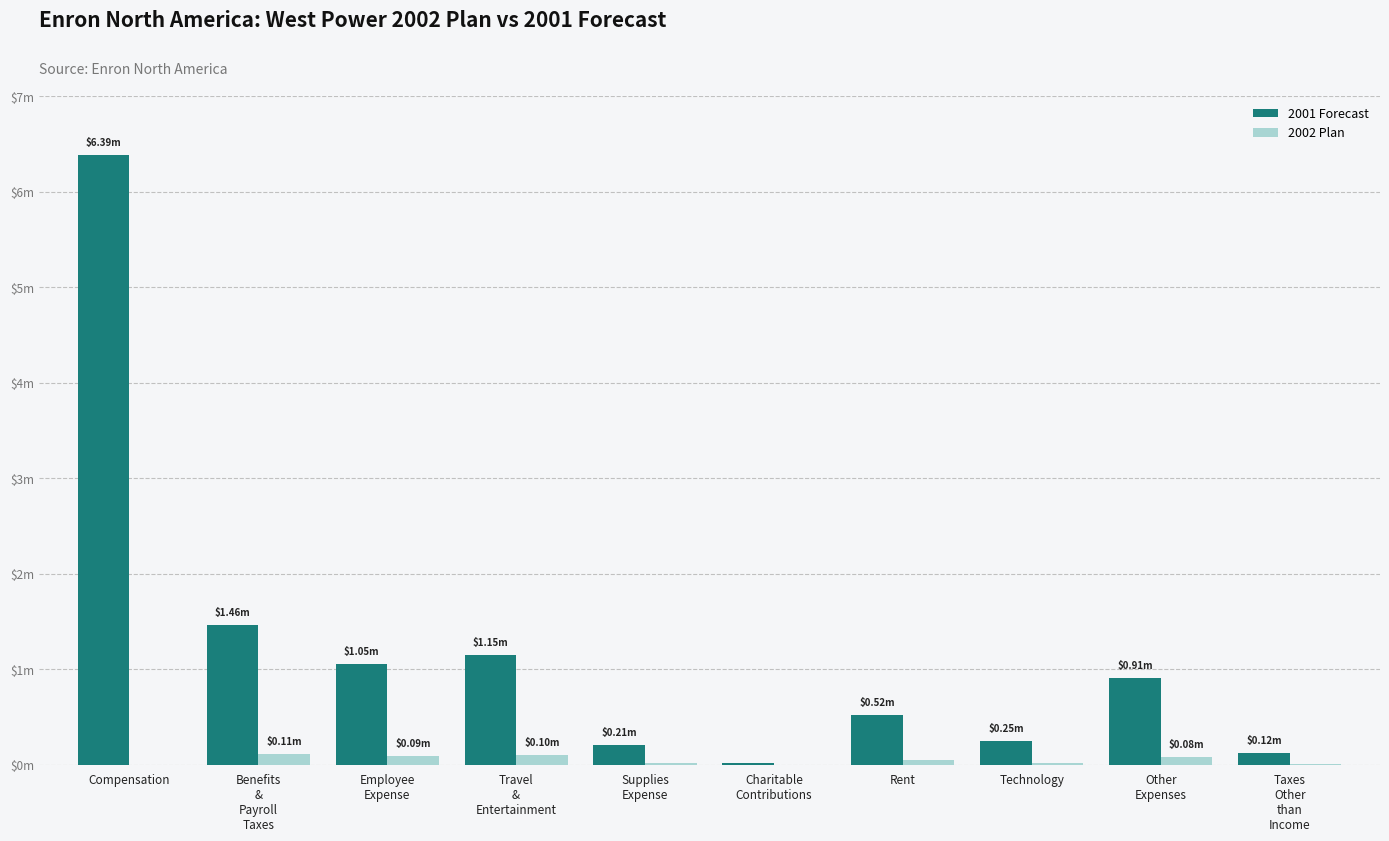

Does the chart contain stacked bars?

No